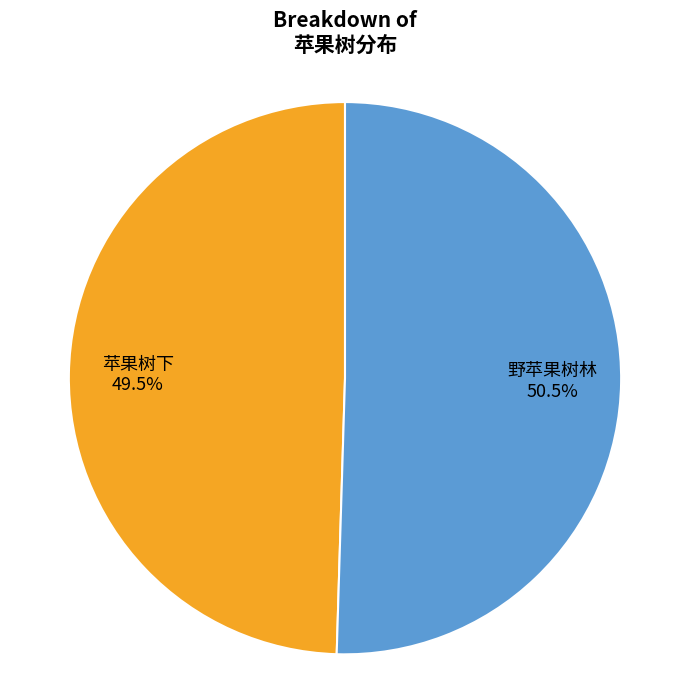

Which slice represents more than half of the pie?

野苹果树林